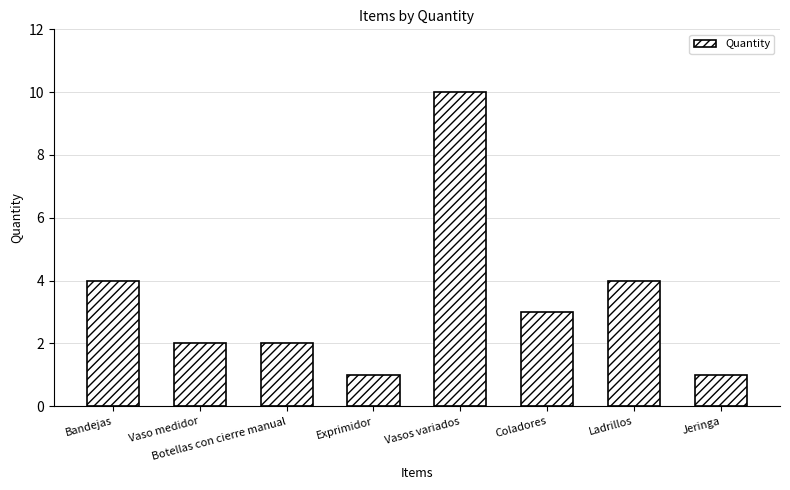

Is it true that the value at Jeringa is 2?

False